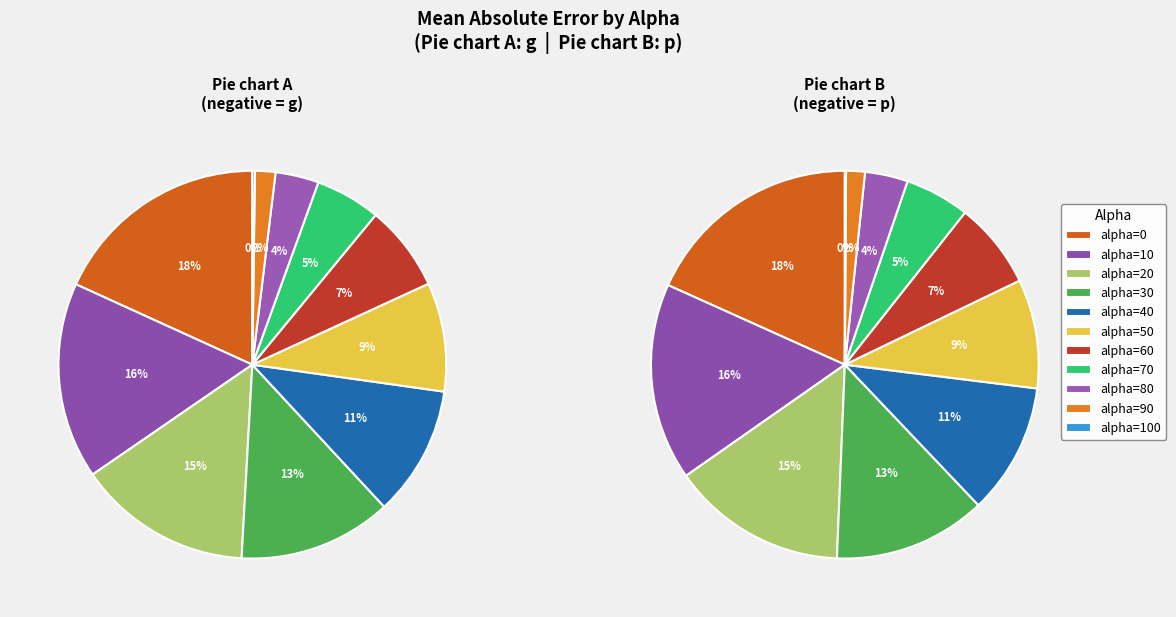

To the nearest percent, what is the difference between the 90.0 and 60.0 slice percentages?

5%